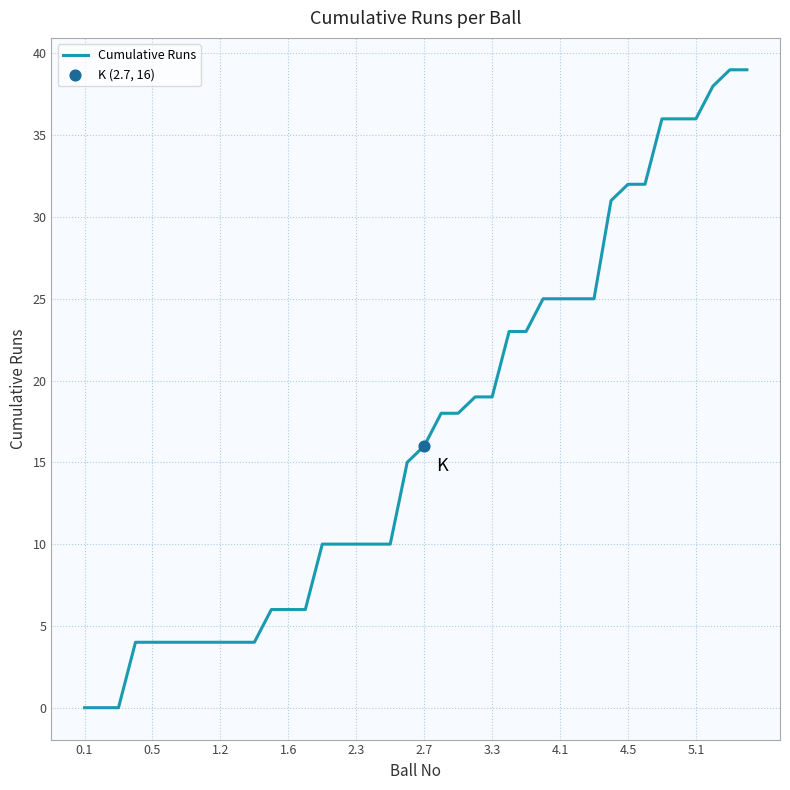

What is the greatest value displayed?

39